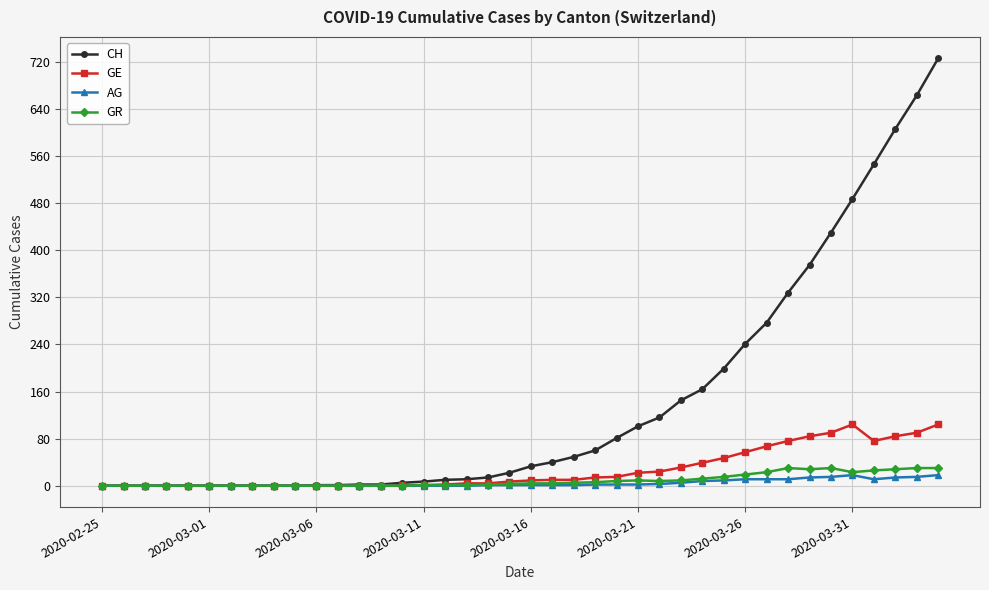

Which series has the largest range (max minus min)?

CH